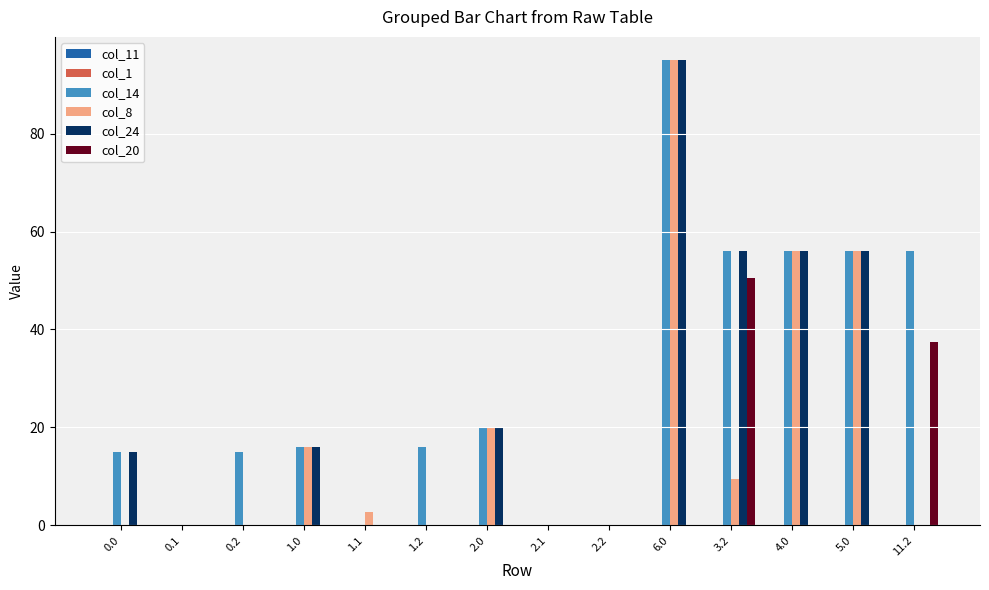

True or false: col_24 has a value of 15.0 at 0.0.

True